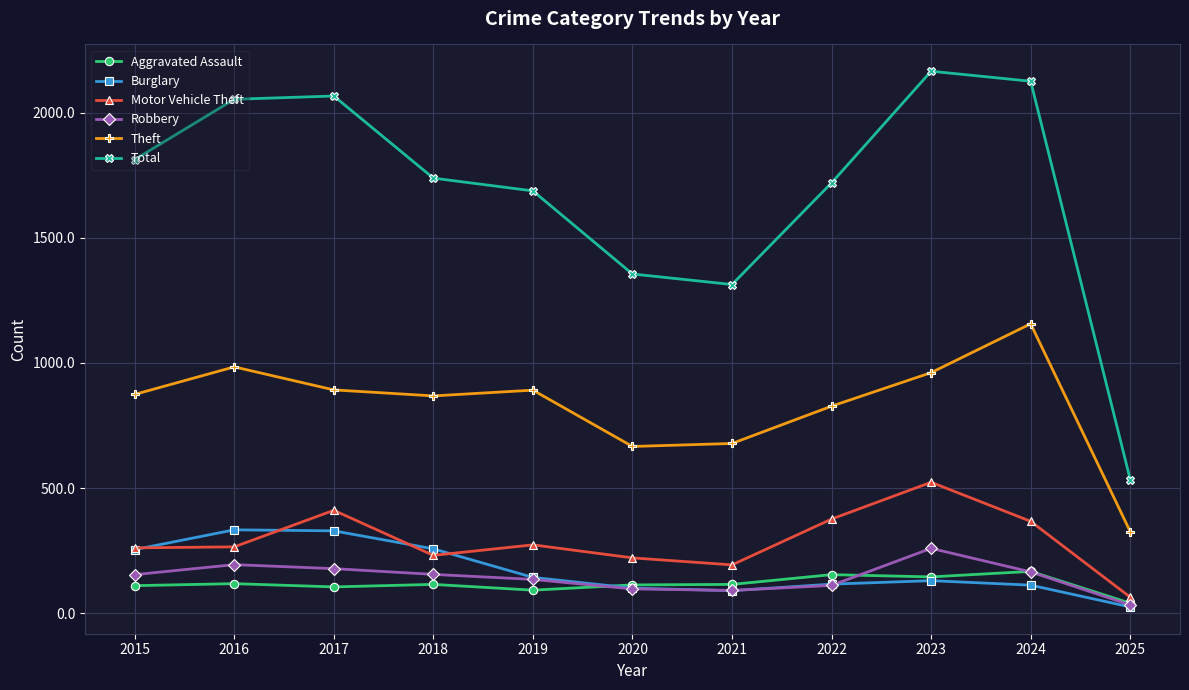

The value of Motor Vehicle Theft at 2016 is 265. True or false?

True